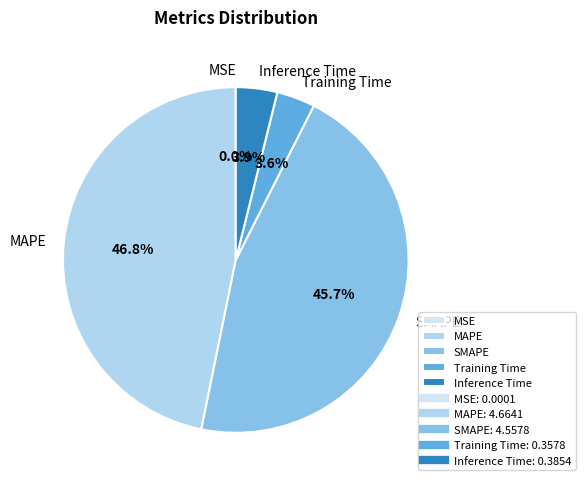

Which has a higher value, MAPE or Training Time?

MAPE